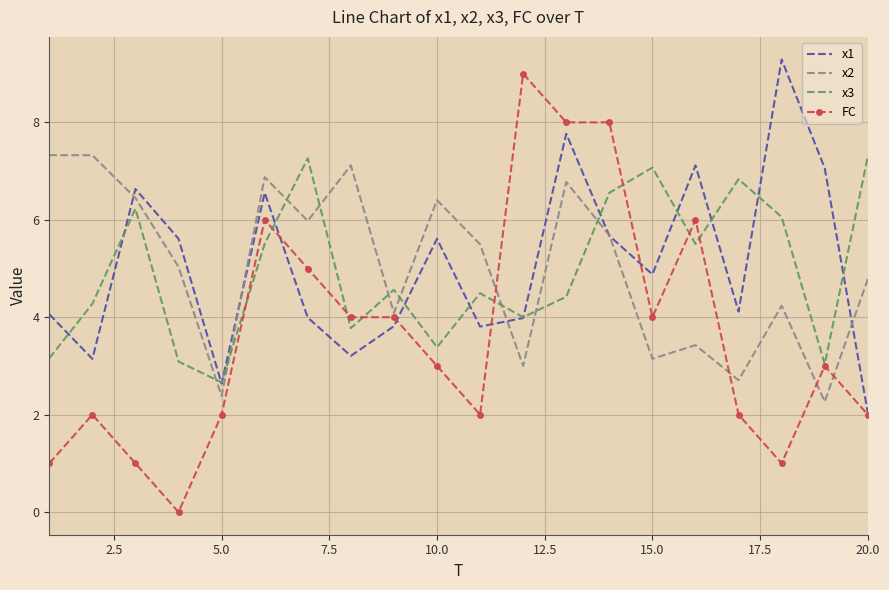

Which series has the widest spread of values?

FC